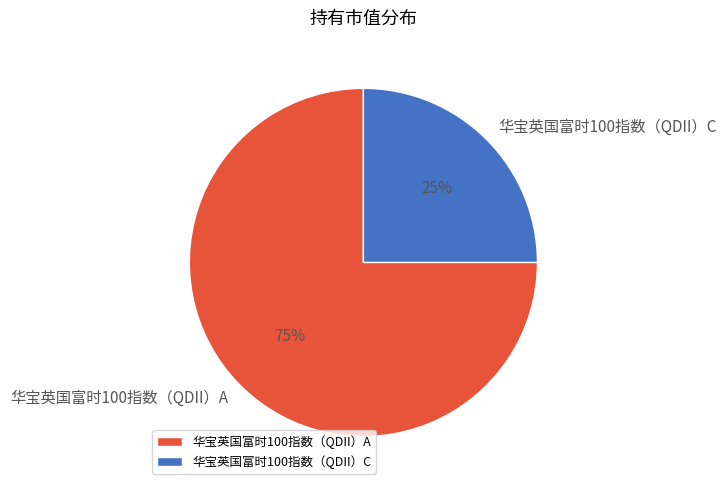

Is there a majority slice in this chart?

Yes